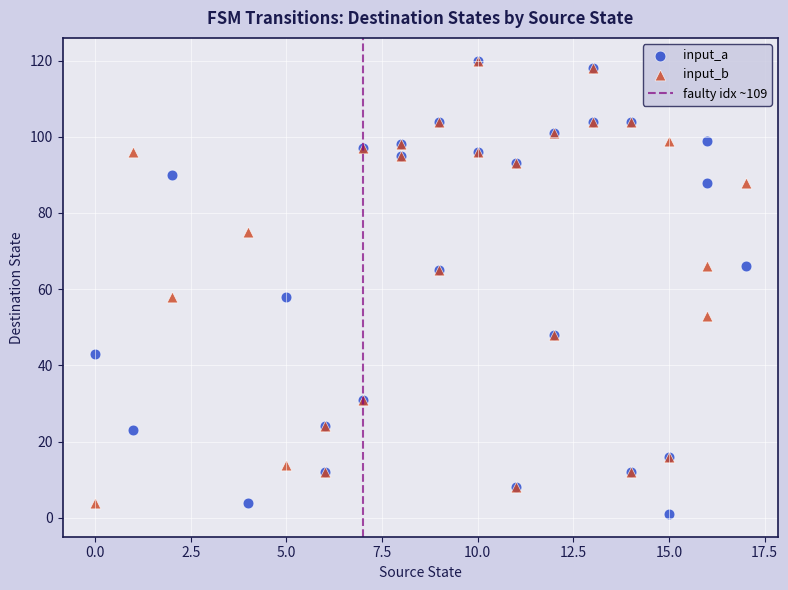

Which series has the largest Y range (max minus min)?

input_a